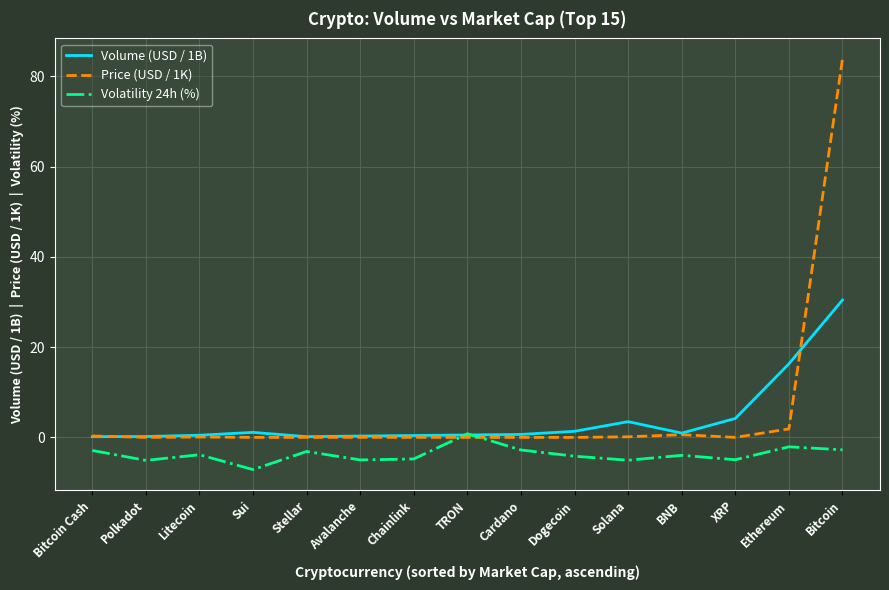

What is the maximum value for Price (USD / 1K)?

83.9